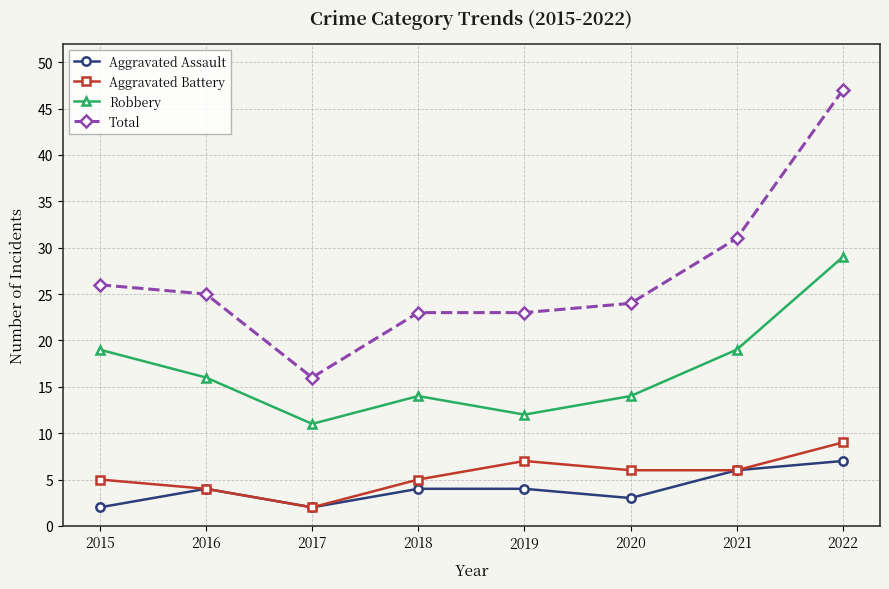

Where is the first local maximum for Robbery?

2018